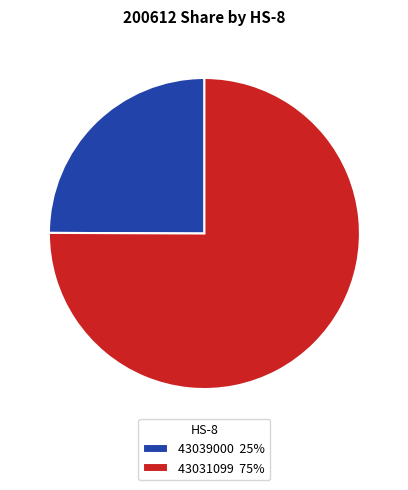

Which has a higher value, 43031099 75% or 43039000 25%?

43031099 75%